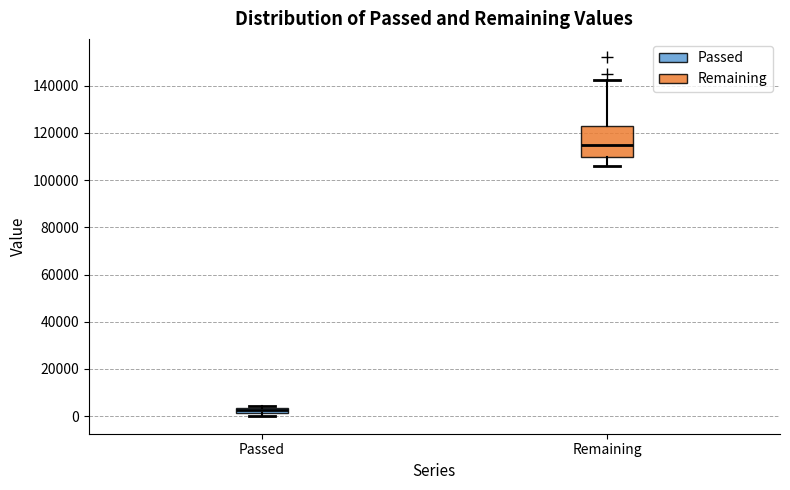

Which box is the tallest, from its lower edge to its upper edge?

Remaining